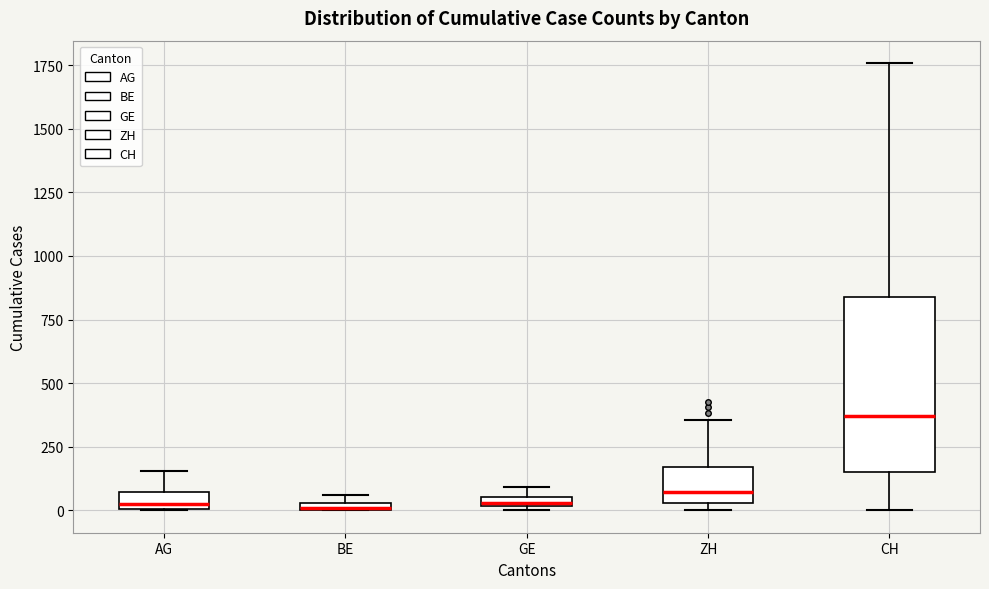

Which box has the highest median line?

CH